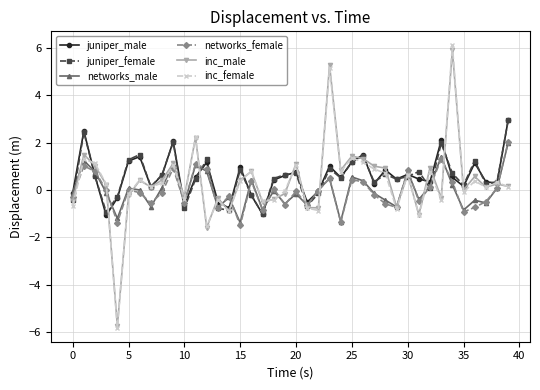

True or false: inc_female has more than 2 interior local peaks.

True